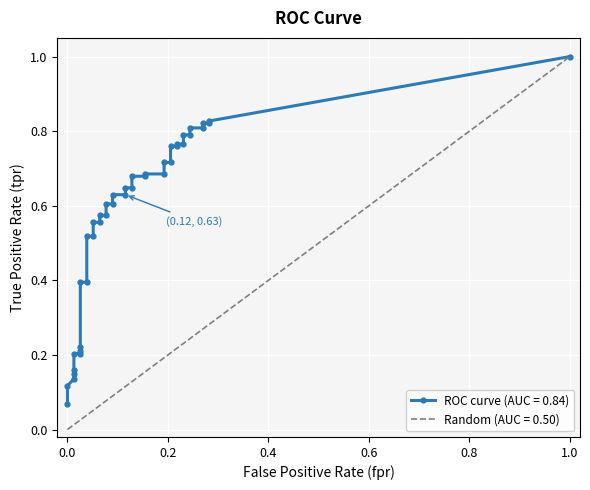

What is the spread (max minus min) of values at 7?

0.2